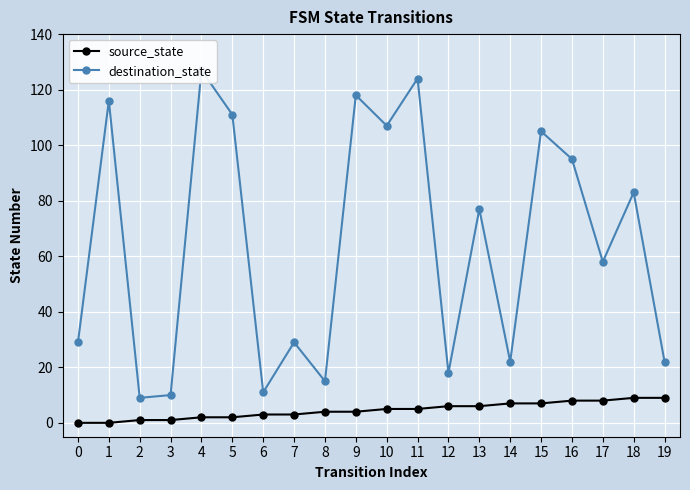

List the labels in order of destination_state value, smallest first.

2, 3, 6, 8, 12, 14, 19, 0, 7, 17, 13, 18, 16, 15, 10, 5, 1, 9, 11, 4